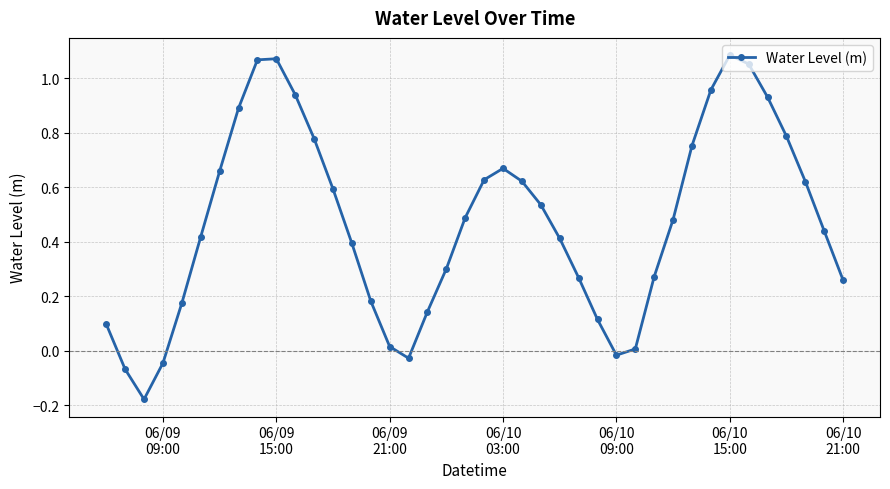

How many points are lower than both their immediate neighbors (excluding endpoints)?

3